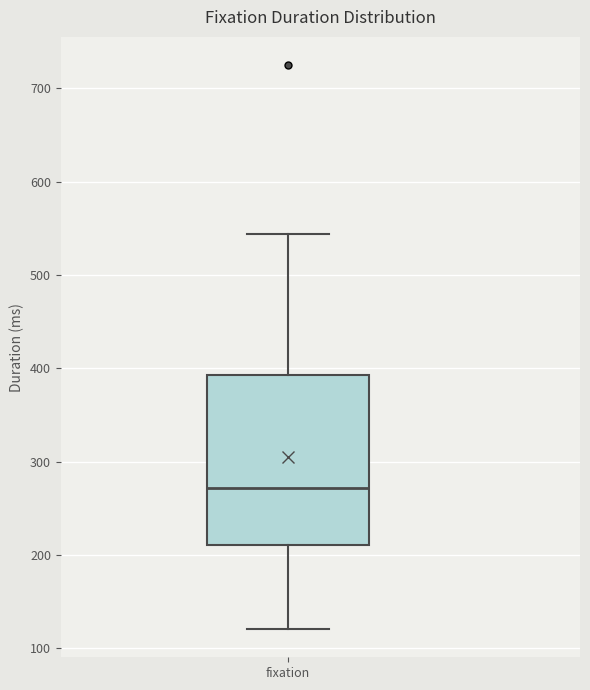

Where does the lower whisker of the box for fixation end on the y-axis? The values are not printed on the chart, so give them approximately, as read against the axis.

120